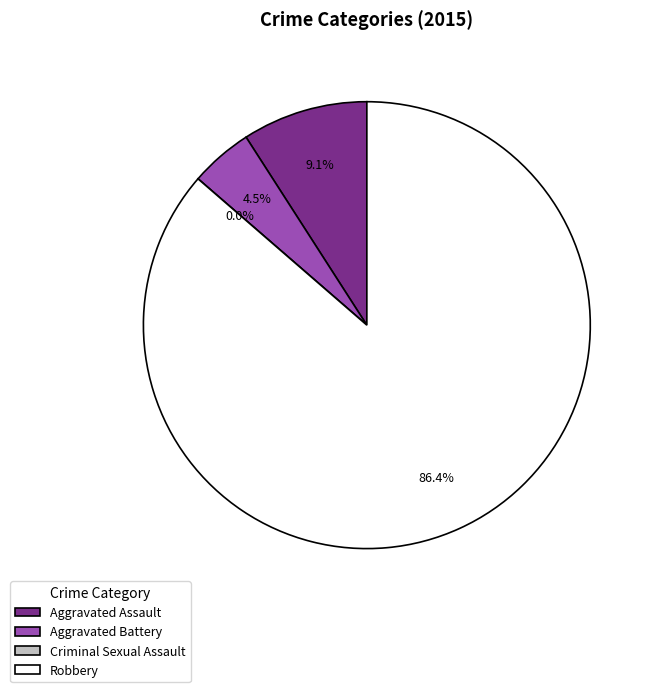

Which category accounts for the majority?

Robbery